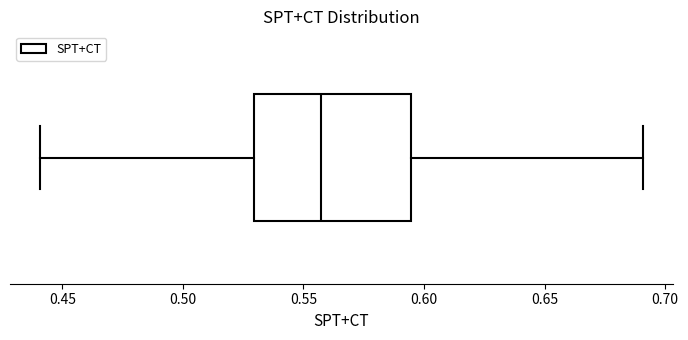

Transcribe this box plot: give where the median line is, the range the box spans, and where the two whiskers end, as read against the x-axis. The values are not printed on the chart, so give them approximately, as read against the axis.

median 0.555, box 0.530 to 0.595, whiskers 0.440 to 0.690